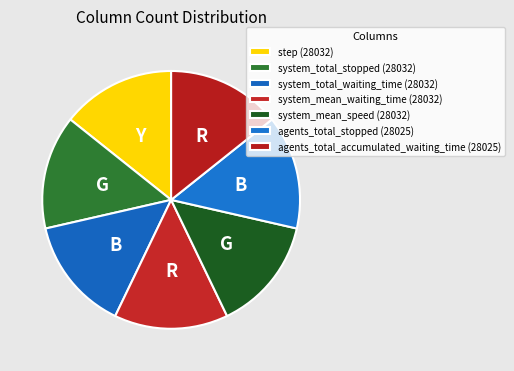

How many segments does this pie chart have?

7